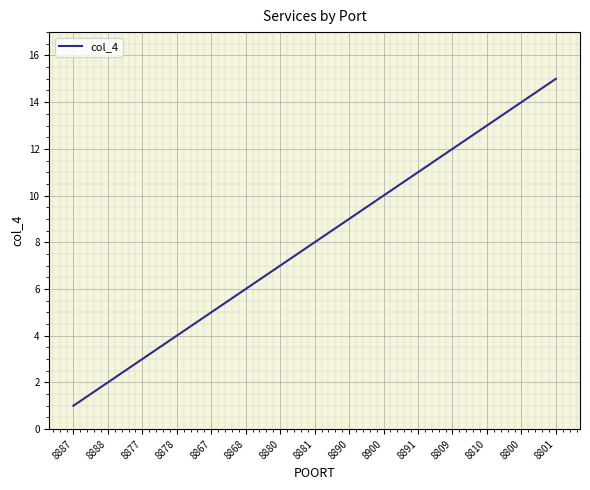

Is it true that the value at 8809 is 12?

True